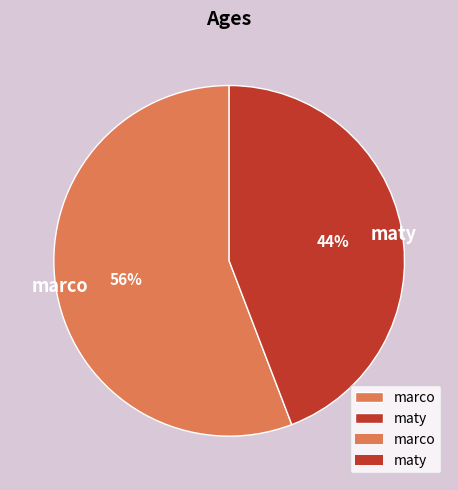

Does maty account for over 50% of the chart?

No